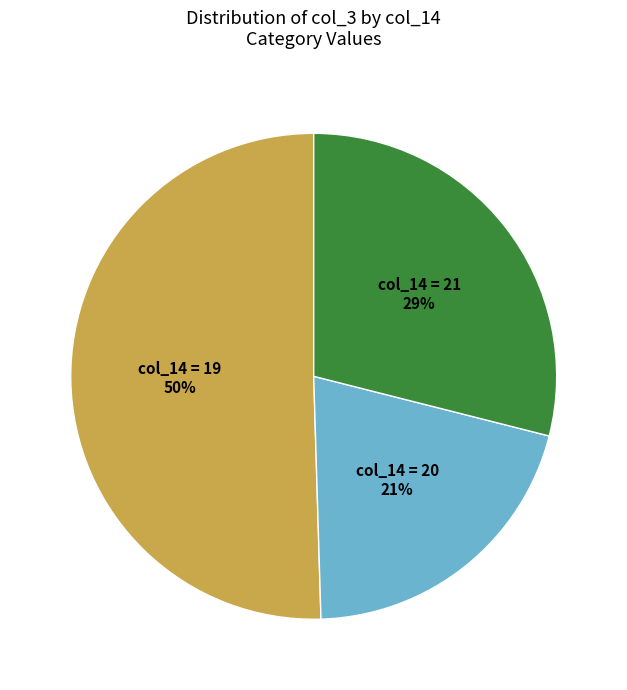

What is the majority slice?

col_14 = 19